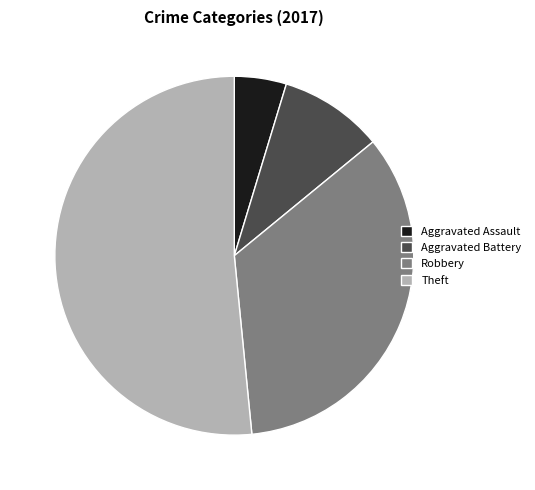

Rank the categories by value from lowest to highest.

Aggravated Assault, Aggravated Battery, Robbery, Theft